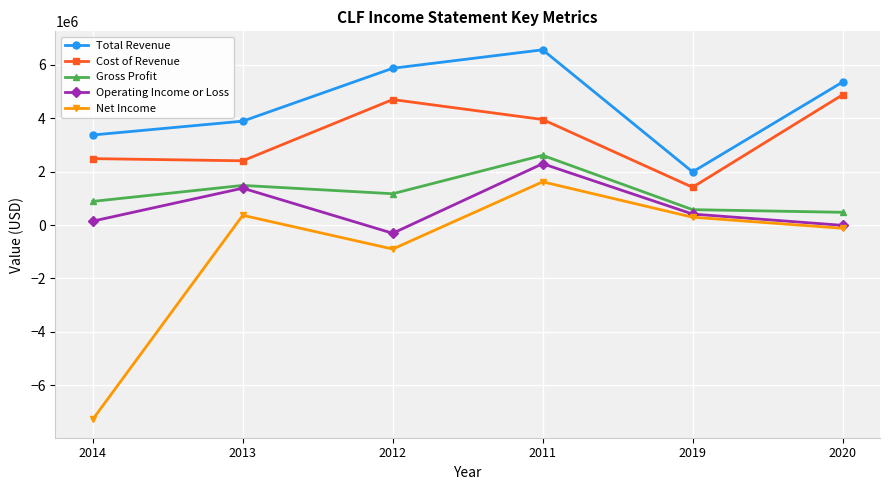

Is the value of Total Revenue at 2011 greater than the value of Cost of Revenue at 2013?

Yes